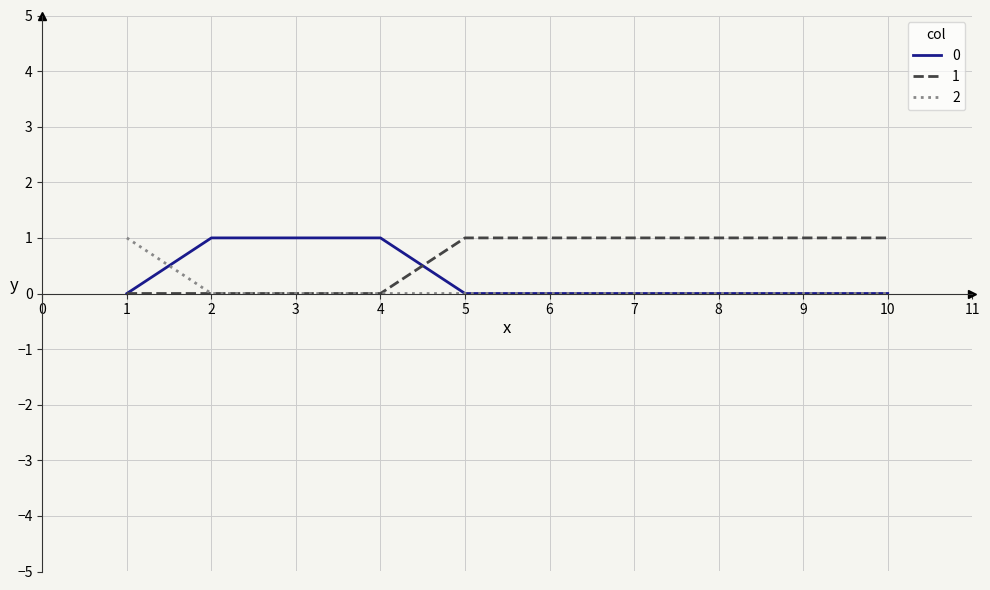

Is it true that 0 equals 1 at 3?

True